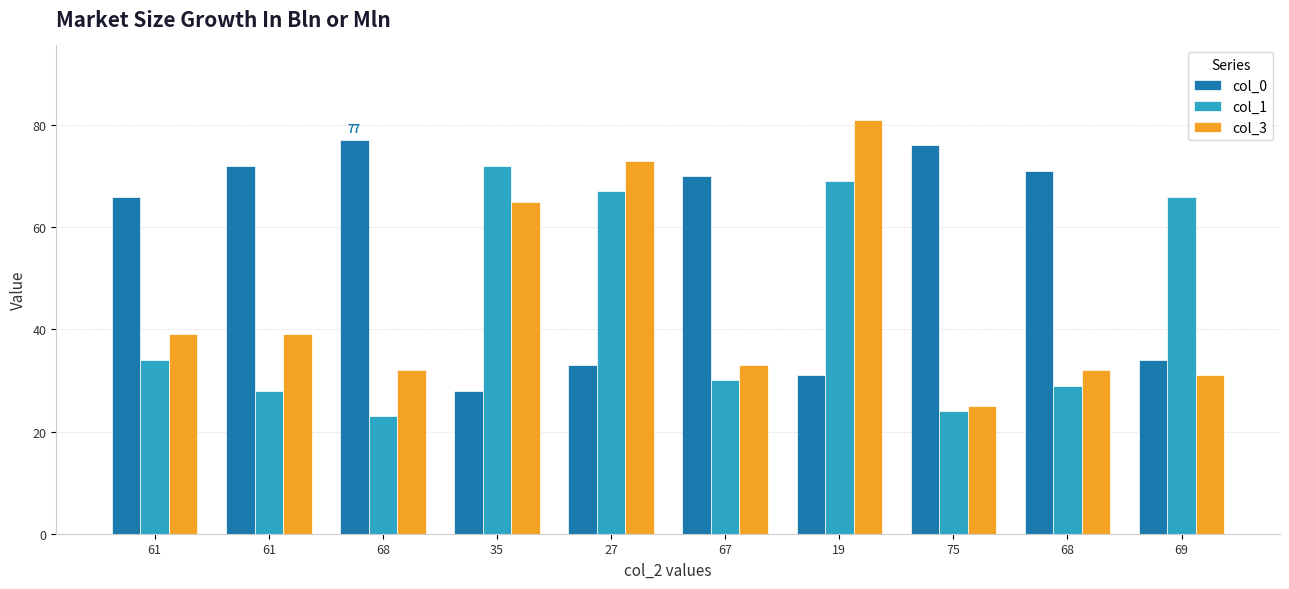

What is the label of the 1st bar from the left?

61